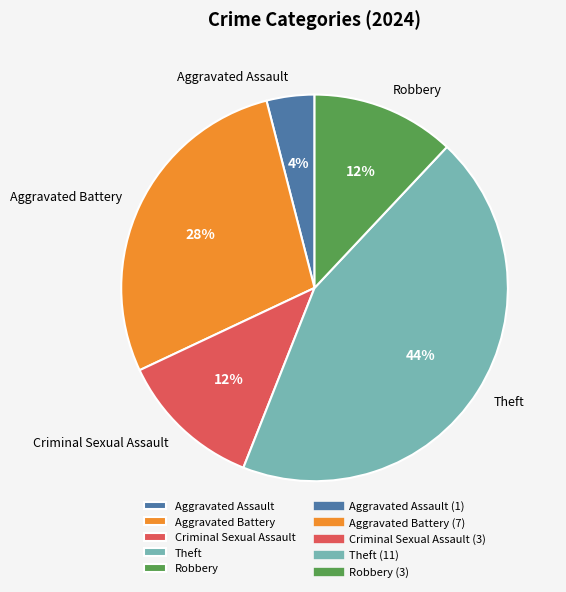

Do Aggravated Assault and Theft together represent more than half of the pie?

No